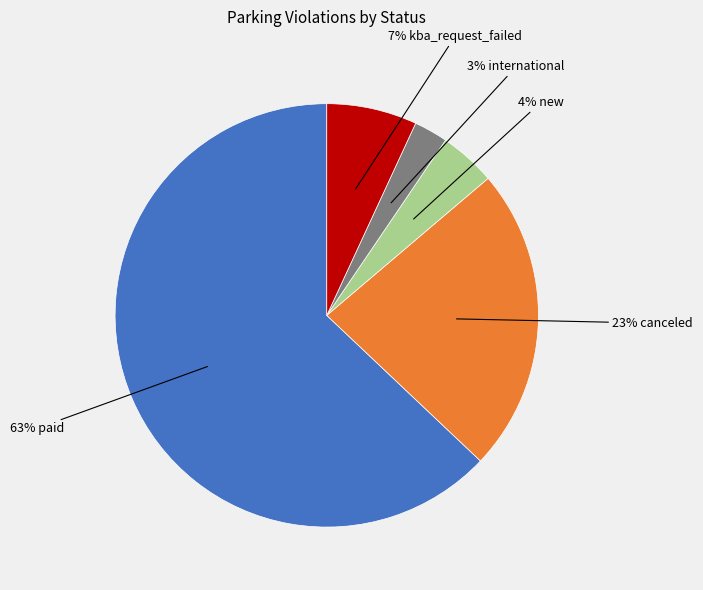

Is there any slice that represents more than half of the pie?

Yes